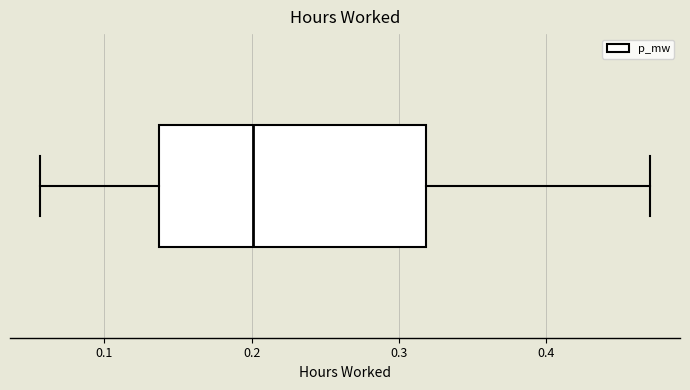

Read this box plot against the x-axis: the position of the median line, the range covered by the box, and the ends of both whiskers. The values are not printed on the chart, so give them approximately, as read against the axis.

median 0.20, box 0.14 to 0.32, whiskers 0.06 to 0.47